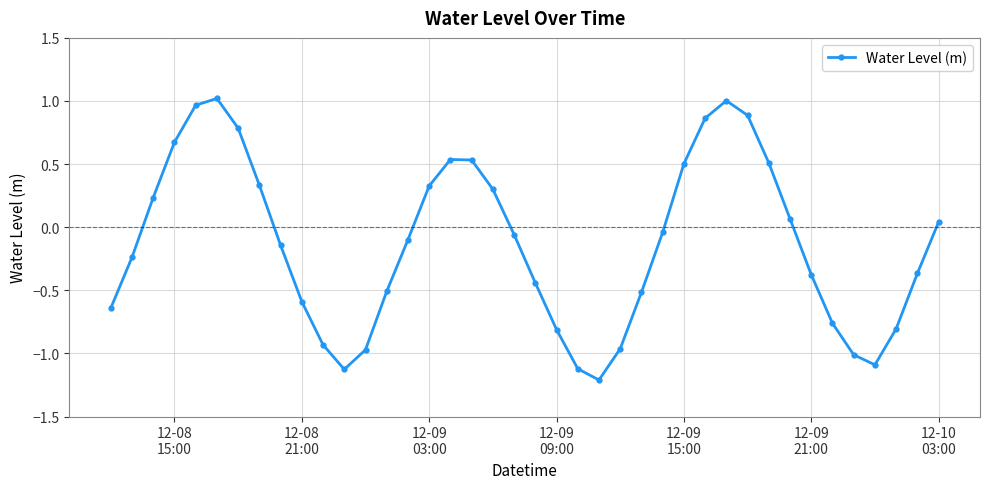

What is the difference between the maximum and minimum values?

2.2